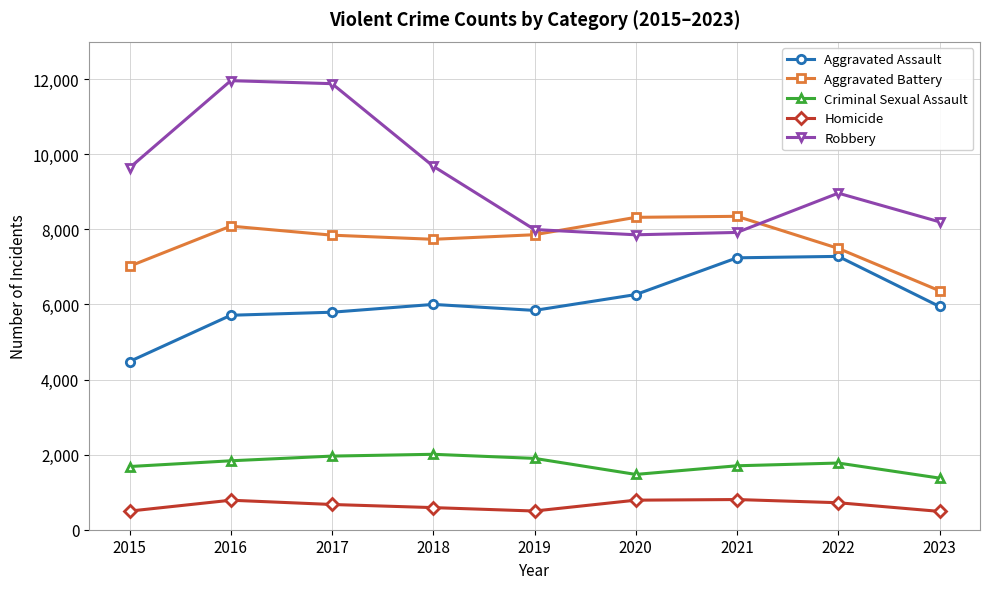

Rank the series at 2016 from lowest to highest value.

Homicide, Criminal Sexual Assault, Aggravated Assault, Aggravated Battery, Robbery